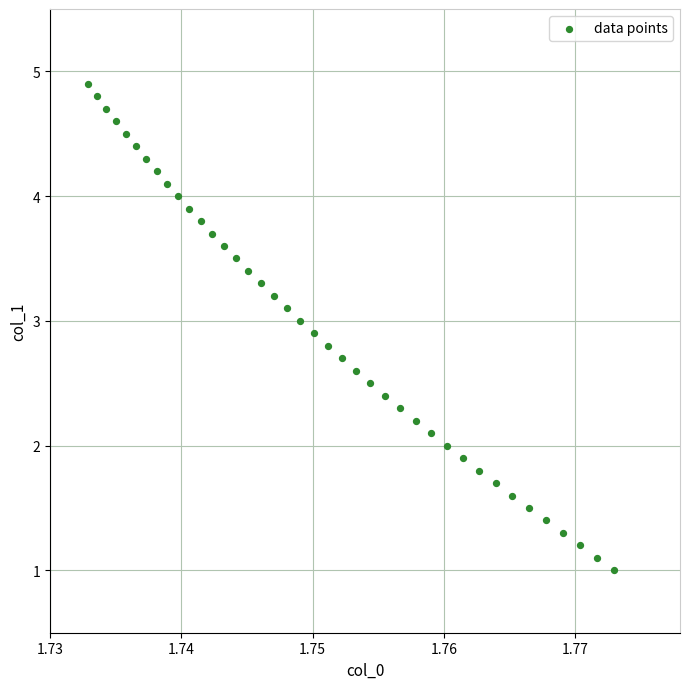

What is the range of Y values (max minus min)?

3.9